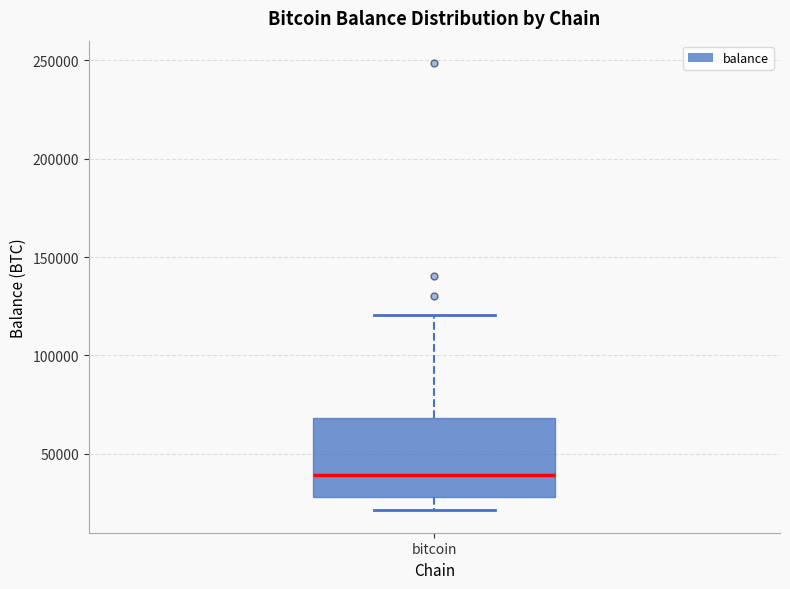

Read this box plot against the y-axis: the position of the median line, the range covered by the box, and the ends of both whiskers. The values are not printed on the chart, so give them approximately, as read against the axis.

median 40000, box 30000 to 70000, whiskers 20000 to 120000